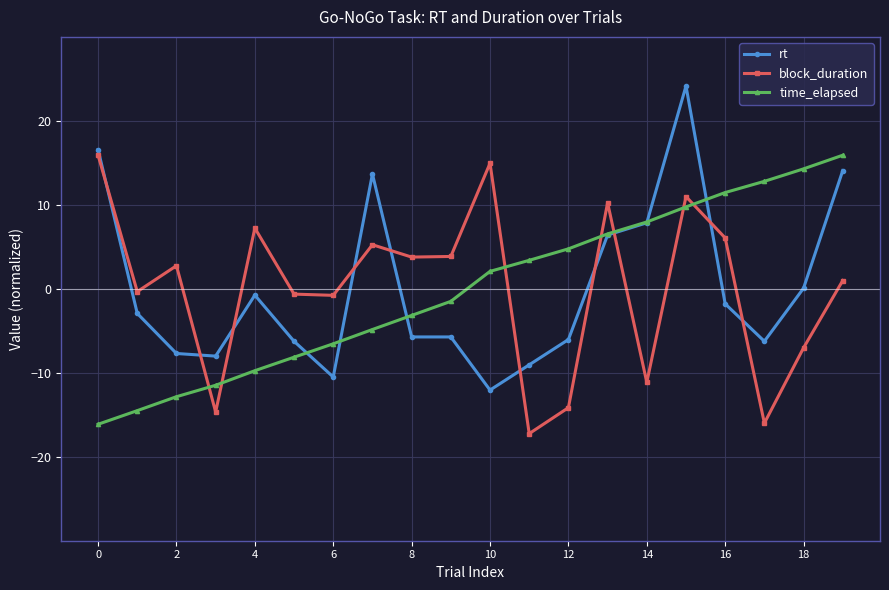

How many values in time_elapsed are above zero?

10